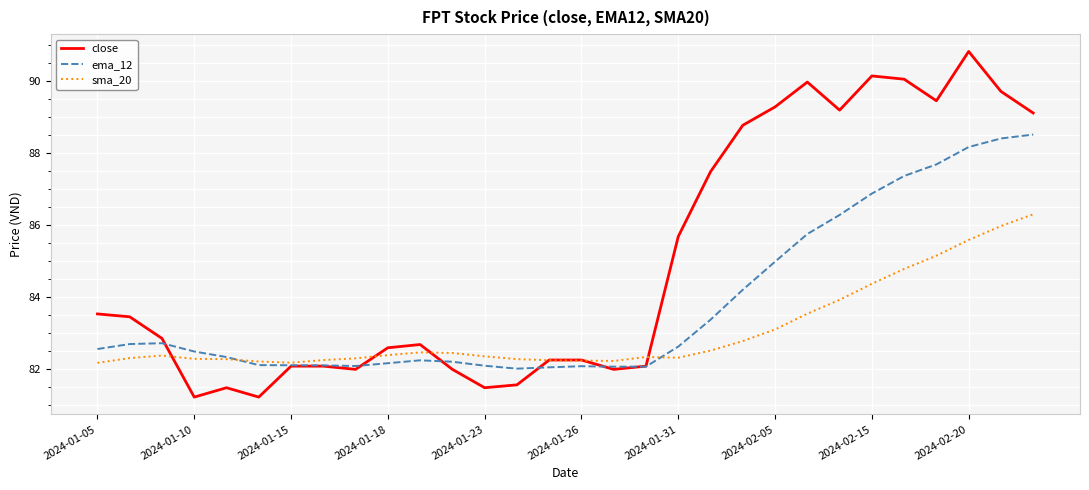

What is the maximum value for ema_12?

88.5